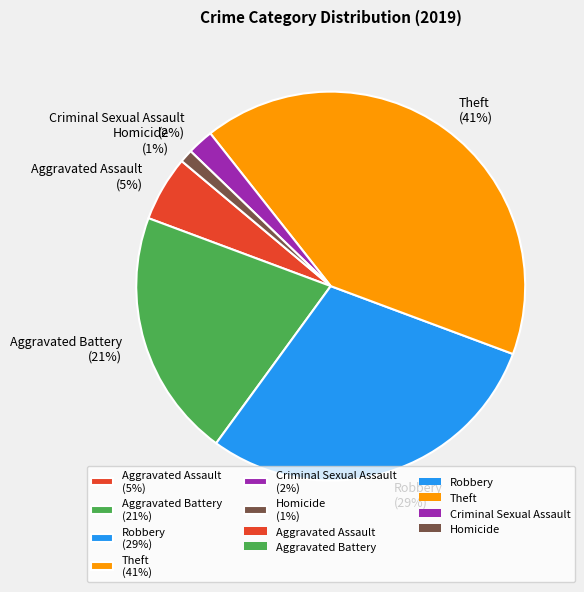

To the nearest percent, what portion does Criminal Sexual Assault represent?

2%